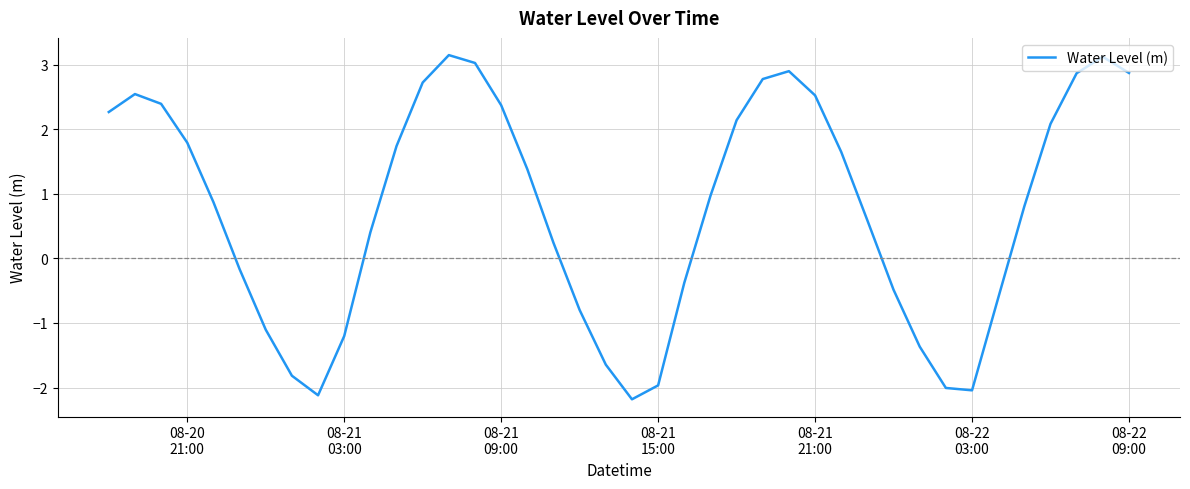

How many positive values are there?

25